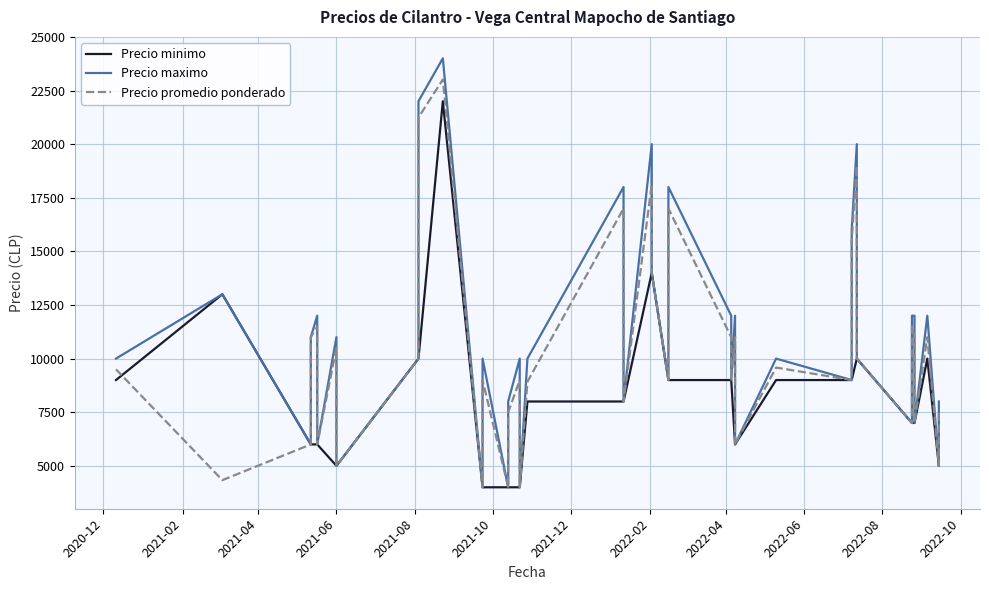

What are all the series names shown in the legend?

Precio minimo, Precio maximo, Precio promedio ponderado